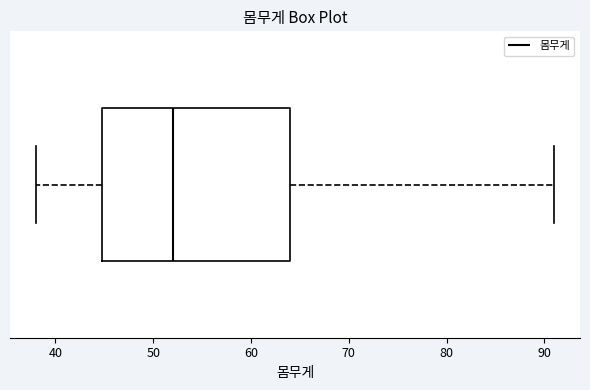

Transcribe this box plot: give where the median line is, the range the box spans, and where the two whiskers end, as read against the x-axis. The values are not printed on the chart, so give them approximately, as read against the axis.

median 52, box 45 to 64, whiskers 38 to 91